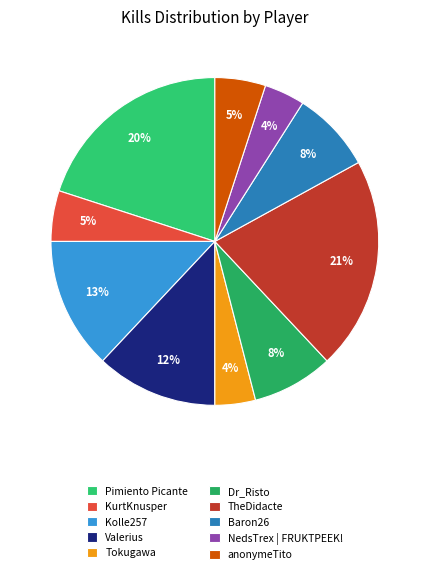

What is the largest slice in the pie chart?

TheDidacte